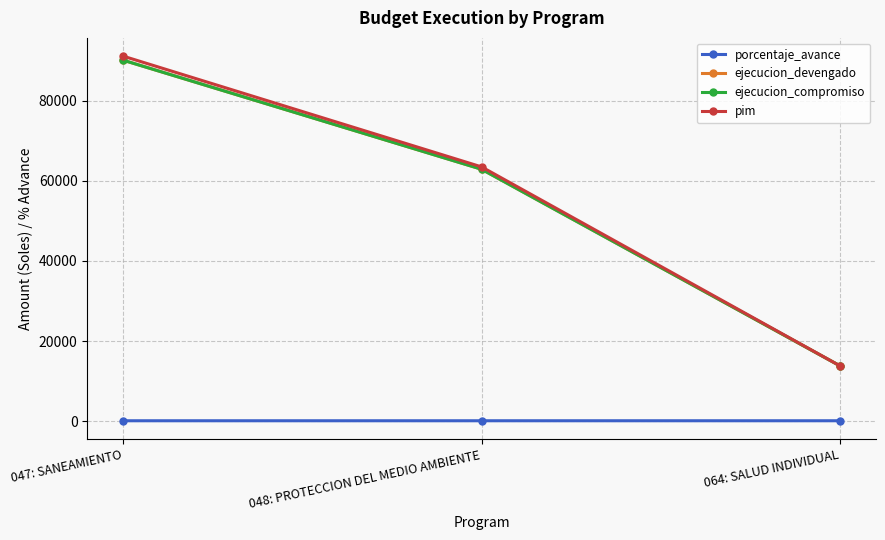

How many ejecucion_devengado values are between 13800 and 90087?

3